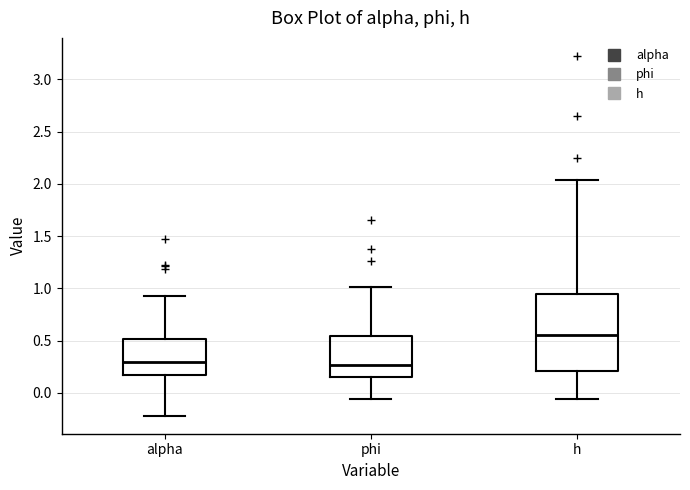

Reading left to right, transcribe this box plot: for each box, give where its median line is, the range the box spans, and where its two whiskers end, as read against the y-axis. The values are not printed on the chart, so give them approximately, as read against the axis.

alpha: median 0.30, box 0.15 to 0.50, whiskers -0.20 to 0.95
phi: median 0.25, box 0.15 to 0.55, whiskers -0.05 to 1.00
h: median 0.55, box 0.20 to 0.95, whiskers -0.05 to 2.05